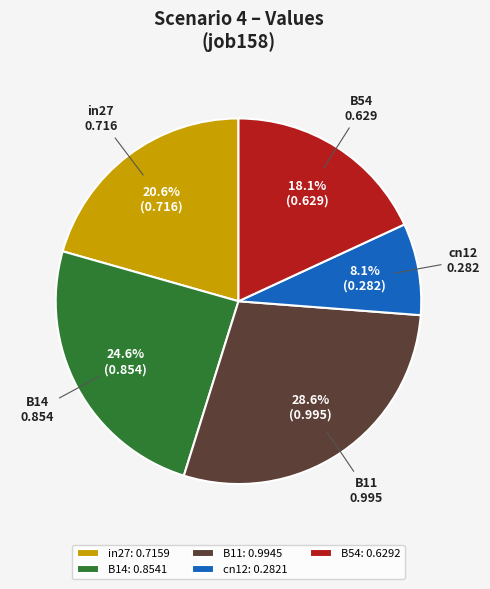

How many slices are in this pie chart?

5